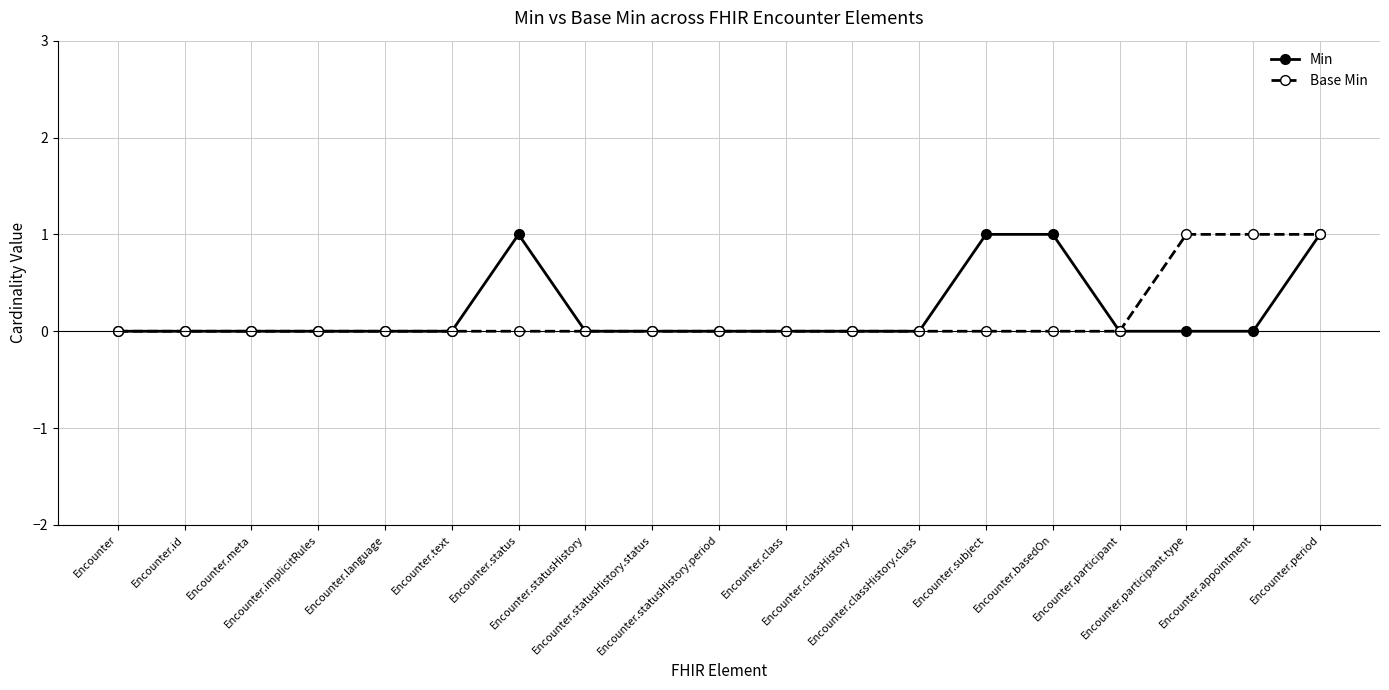

Rank the series by their maximum value, from lowest to highest.

Min, Base Min